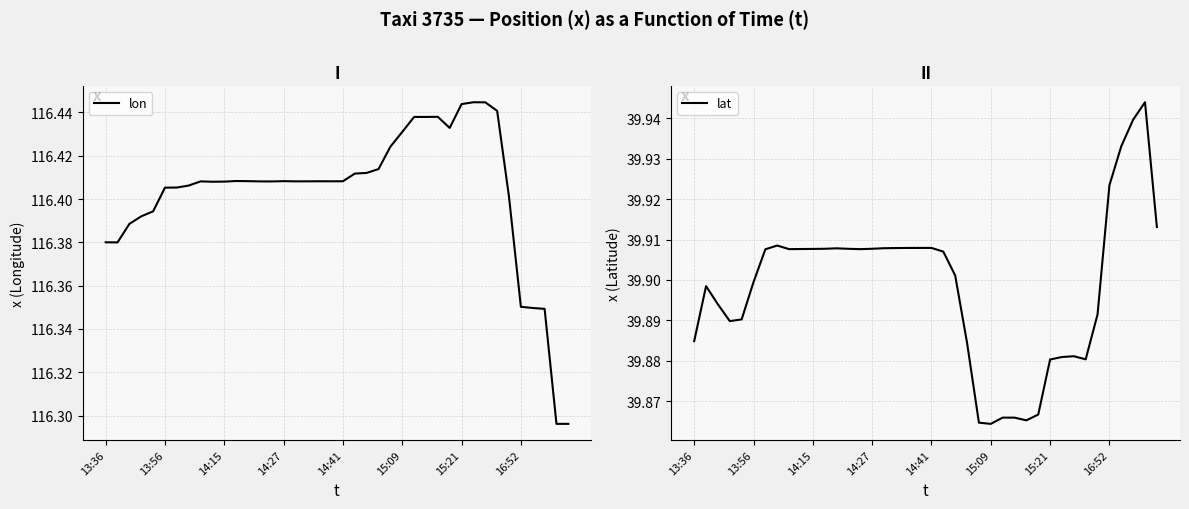

Reading left to right, transcribe all the data shown in this chart.

lon: 116.4	116.4	116.4	116.4	116.4	116.4	116.4	116.4	116.4	116.4	116.4	116.4	116.4	116.4	116.4	116.4	116.4	116.4	116.4	116.4	116.4	116.4	116.4	116.4	116.4	116.4	116.4	116.4	116.4	116.4	116.4	116.4	116.4	116.4	116.4	116.4	116.3	116.3	116.3	116.3
lat: 39.9	39.9	39.9	39.9	39.9	39.9	39.9	39.9	39.9	39.9	39.9	39.9	39.9	39.9	39.9	39.9	39.9	39.9	39.9	39.9	39.9	39.9	39.9	39.9	39.9	39.9	39.9	39.9	39.9	39.9	39.9	39.9	39.9	39.9	39.9	39.9	39.9	39.9	39.9	39.9